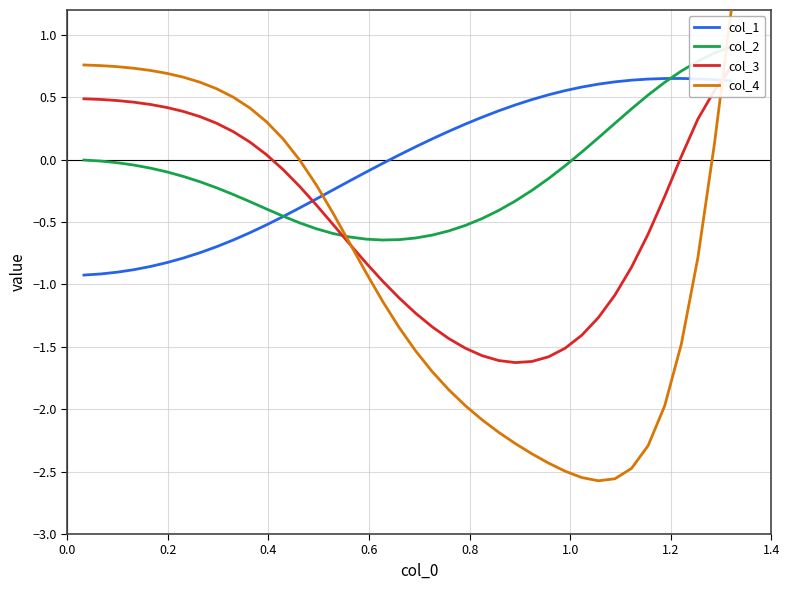

Does the chart have visible grid lines?

Yes